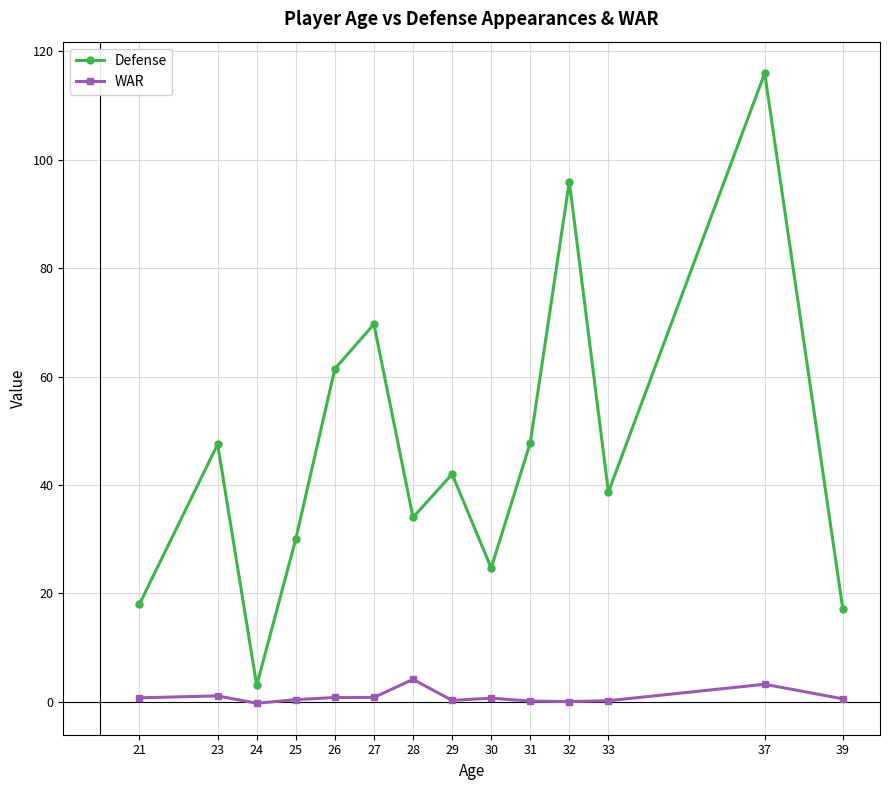

What is the sum of all WAR values?

12.2